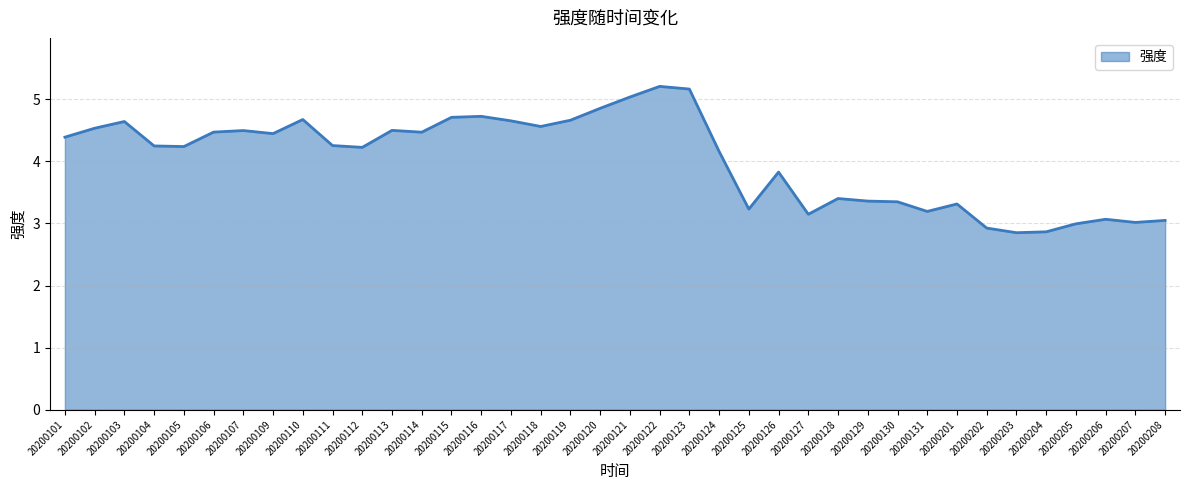

What is the ratio of the value at 20200102 to the value at 20200205?

1.5